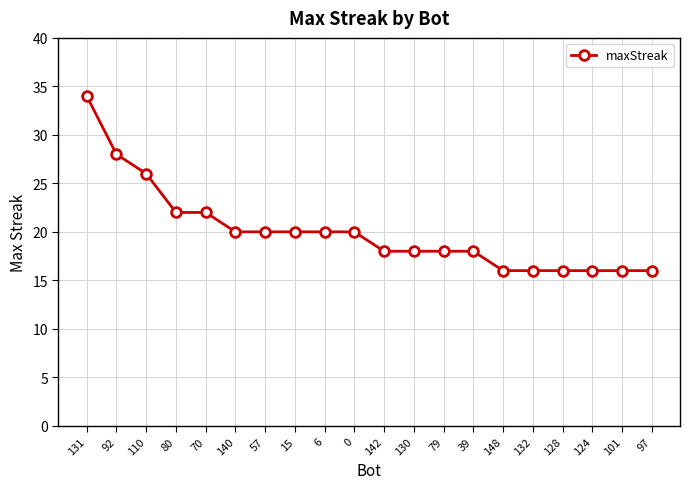

What is the greatest value displayed?

34